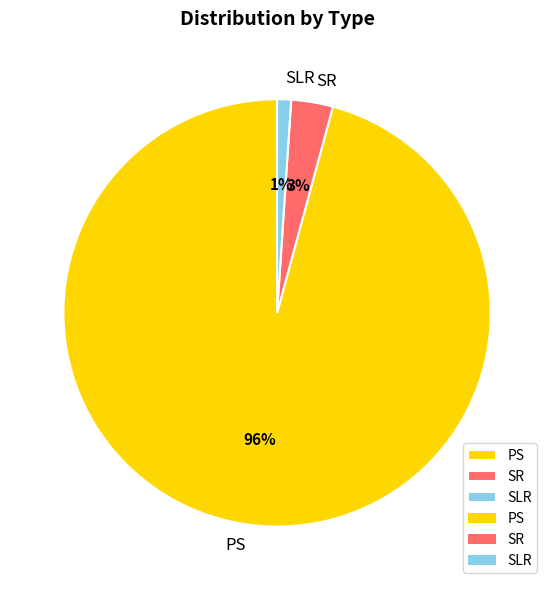

How many slices are in this pie chart?

3